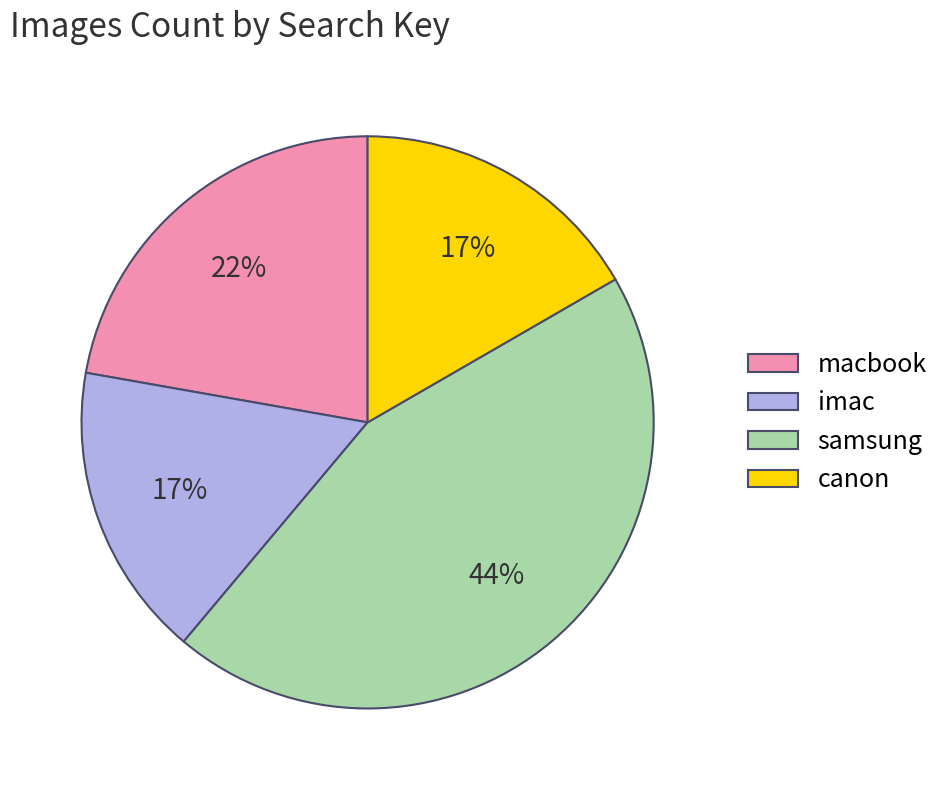

Is it true that macbook is 22% of the pie?

True